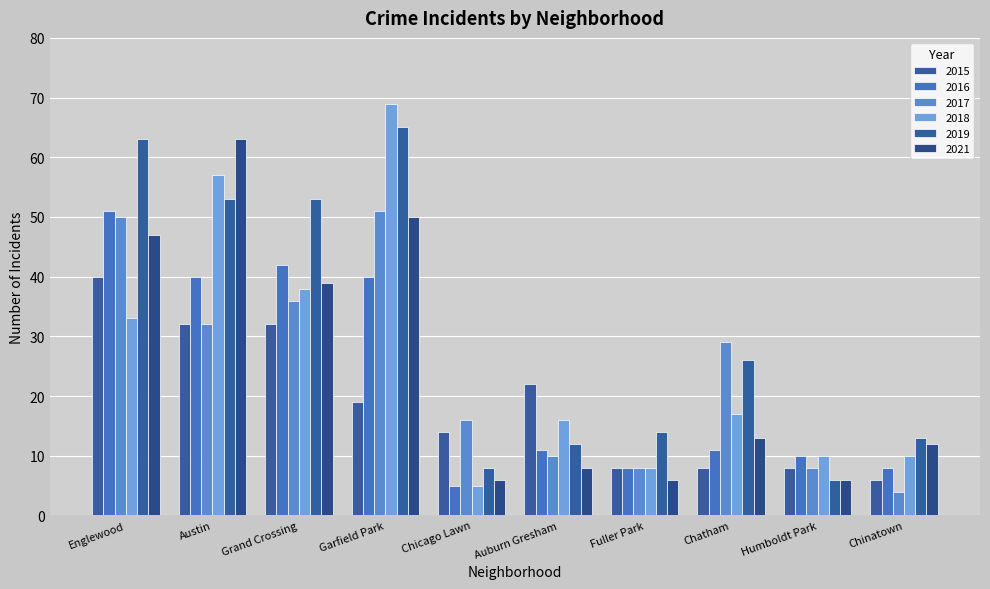

At which category is the sum across all series the highest?

Garfield Park